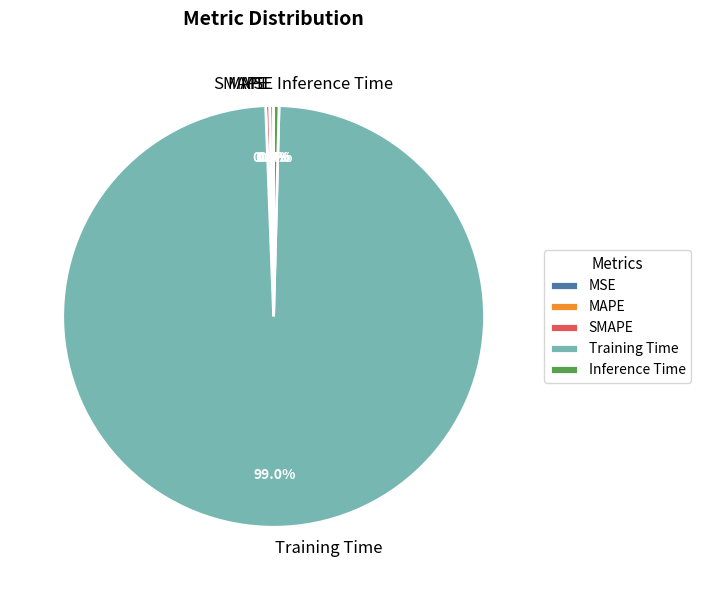

Is Training Time the majority of the pie?

Yes